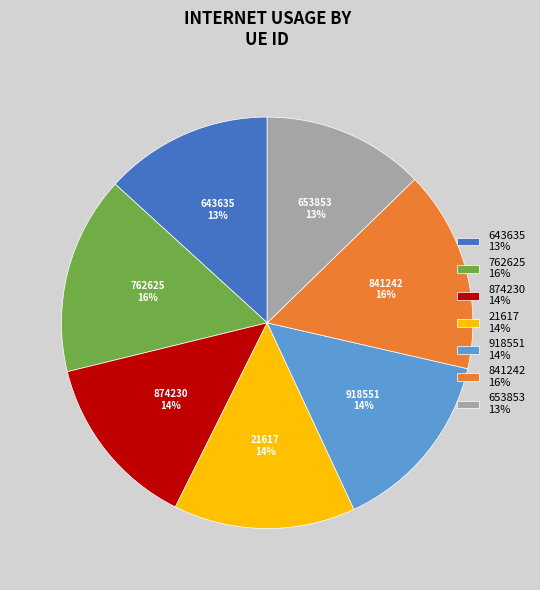

How many slices are in this pie chart?

7